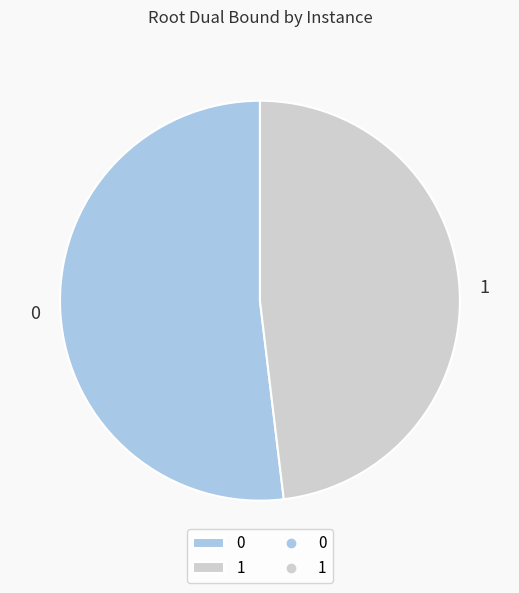

True or false: 0 accounts for 52% of the total.

True